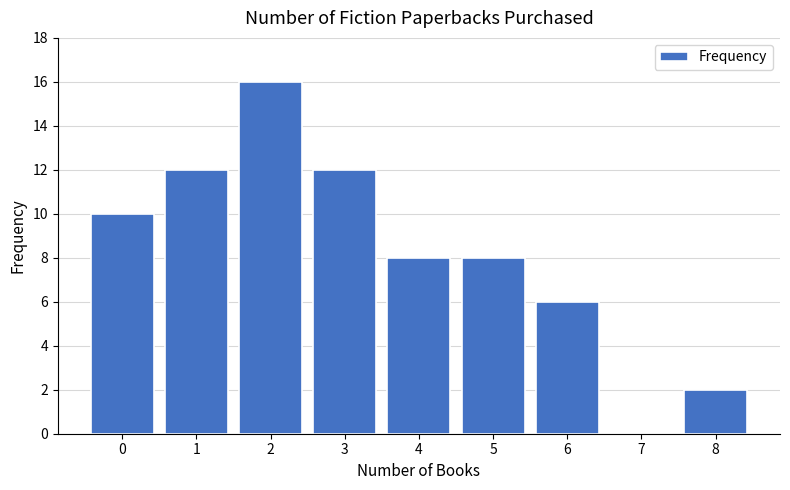

Reading left to right, what are all the values shown in this chart?

0=10	1=12	2=16	3=12	4=8	5=8	6=6	7=0	8=2